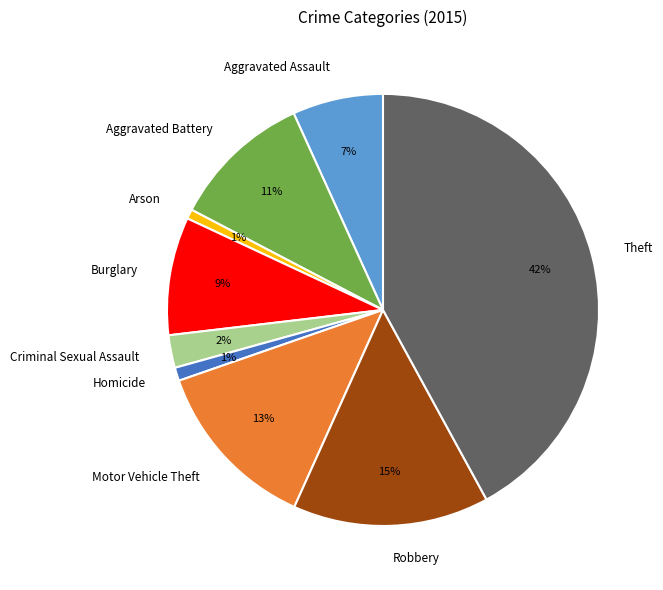

What is the largest slice in the pie chart?

Theft